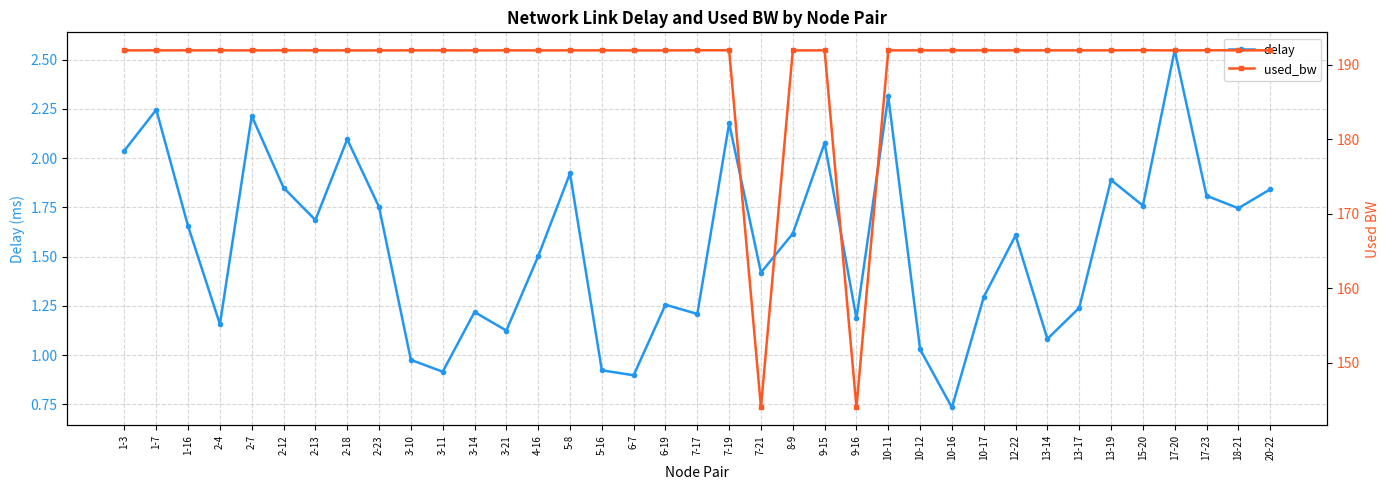

What position from the left is 7-17?

19